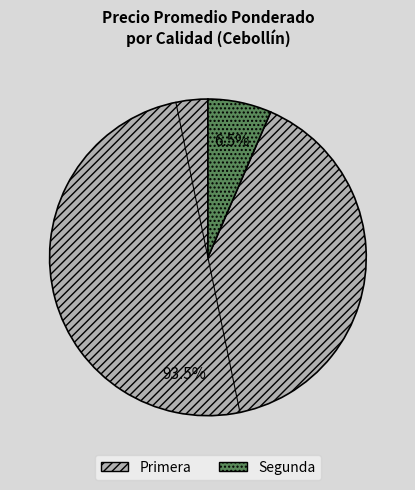

Which slice is the smallest?

Segunda